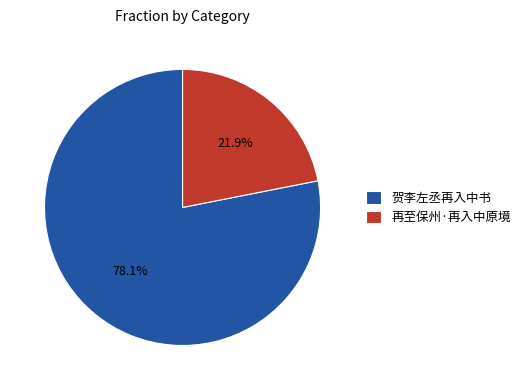

What is the largest slice in the pie chart?

贺李左丞再入中书